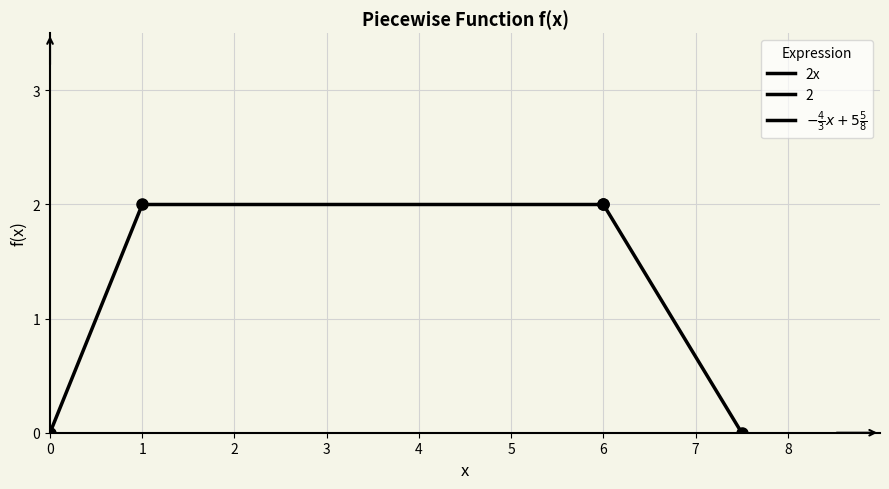

How many values in the 2x series are below 2?

1